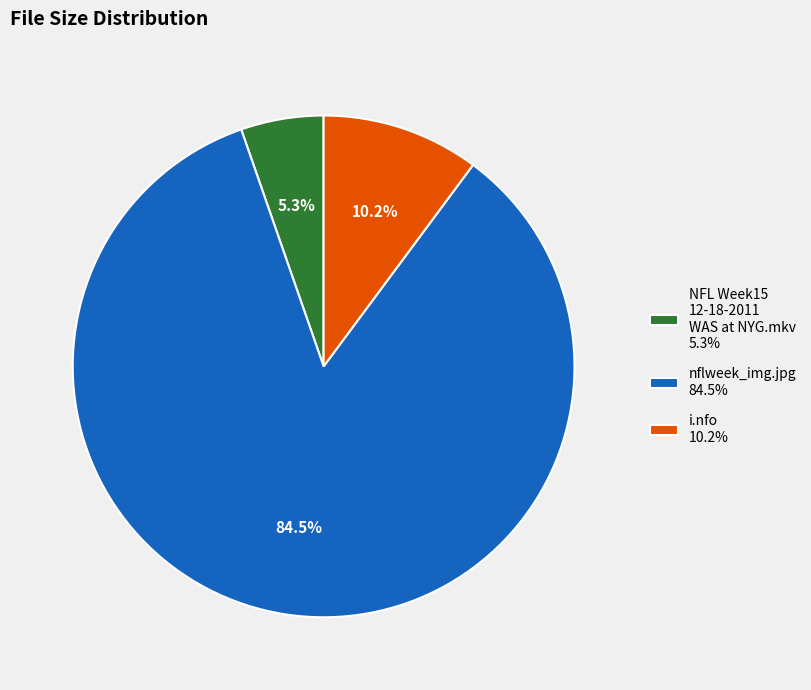

Which slice is the largest?

nflweek_img.jpg